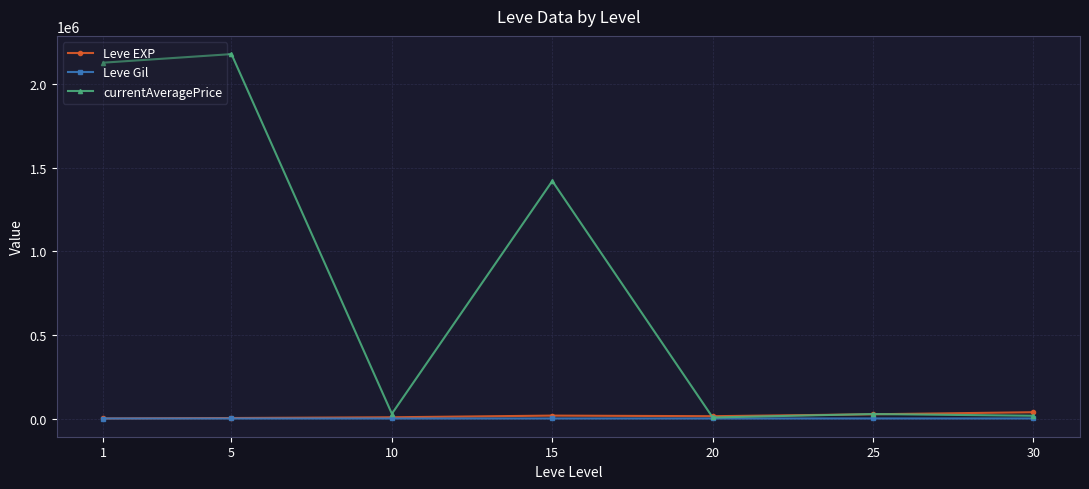

Which series has the largest total across all categories?

currentAveragePrice